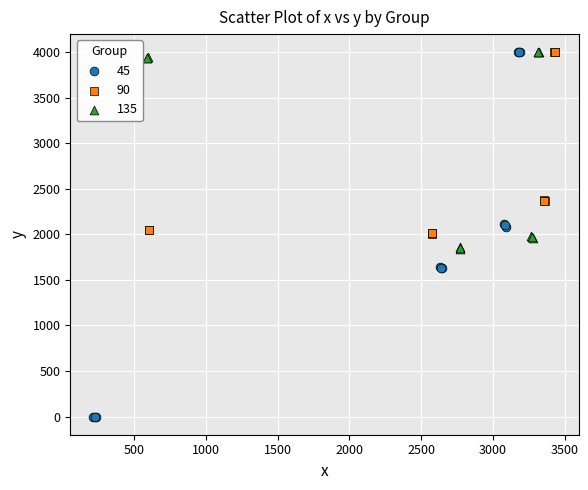

Which series contains the lowest Y value?

45